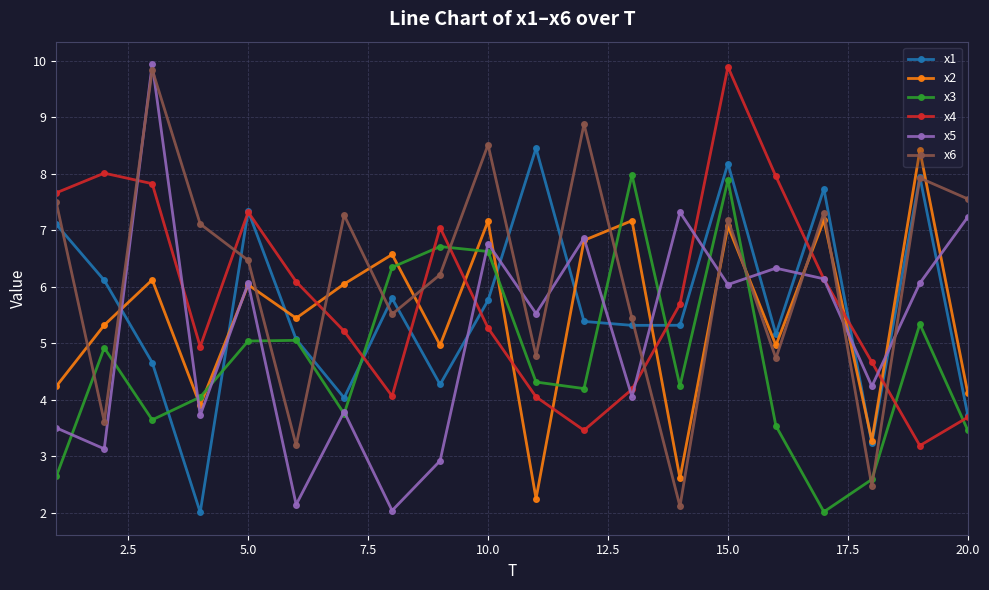

After their last crossing, which series has the higher values: x3 or x4?

x4